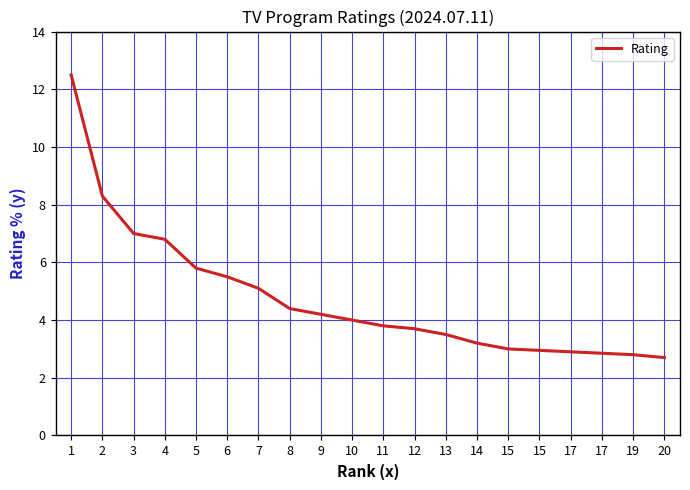

Rank the categories by value from lowest to highest.

20, 19, 17, 17, 15, 15, 14, 13, 12, 11, 10, 9, 8, 7, 6, 5, 4, 3, 2, 1